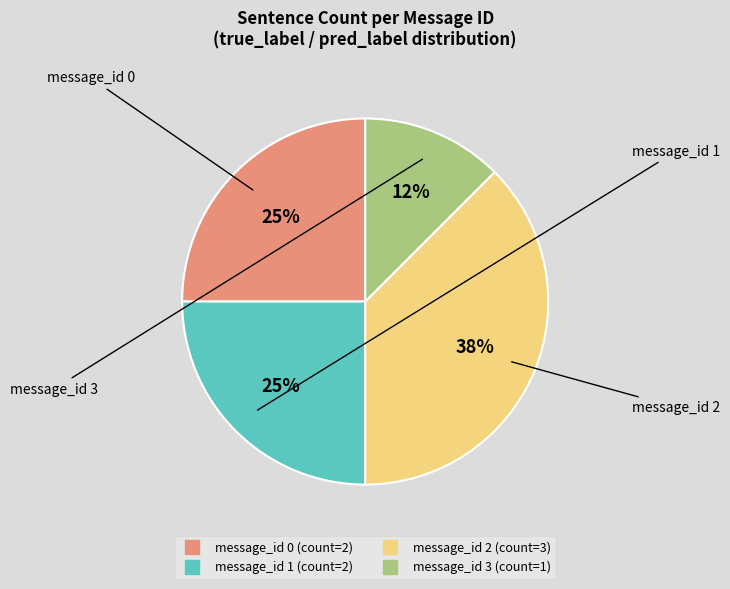

Is there a majority slice in this chart?

No